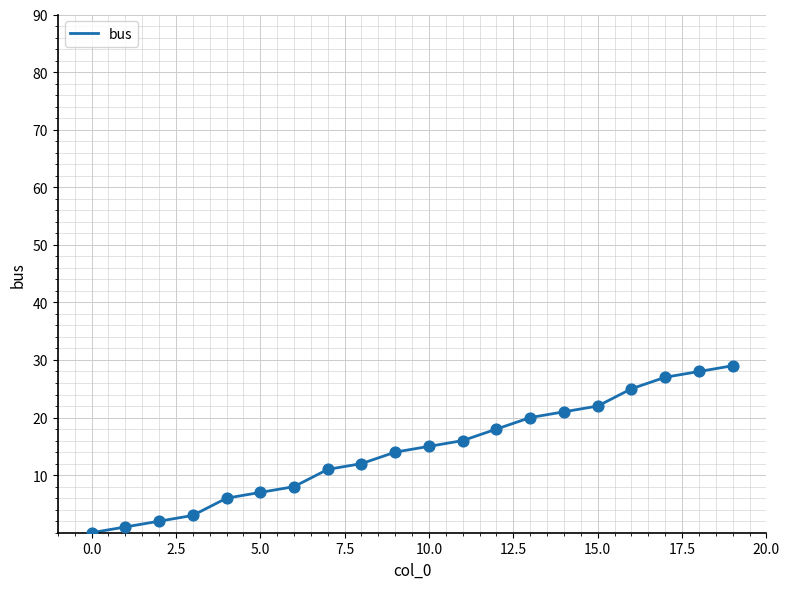

What is the difference between the maximum and minimum values?

29